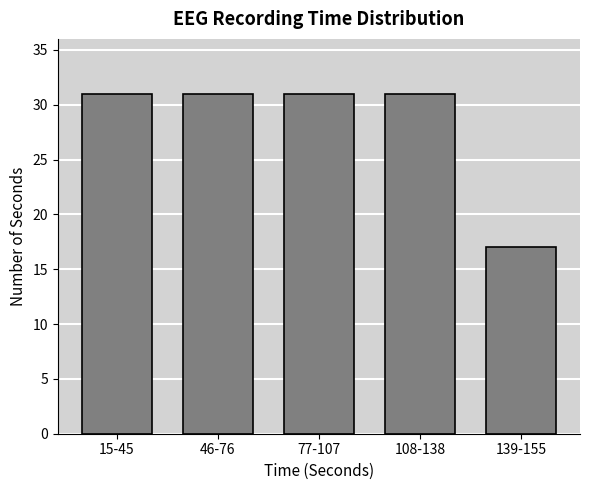

Reading left to right, transcribe all the data shown in this chart.

15-45=31	46-76=31	77-107=31	108-138=31	139-155=17